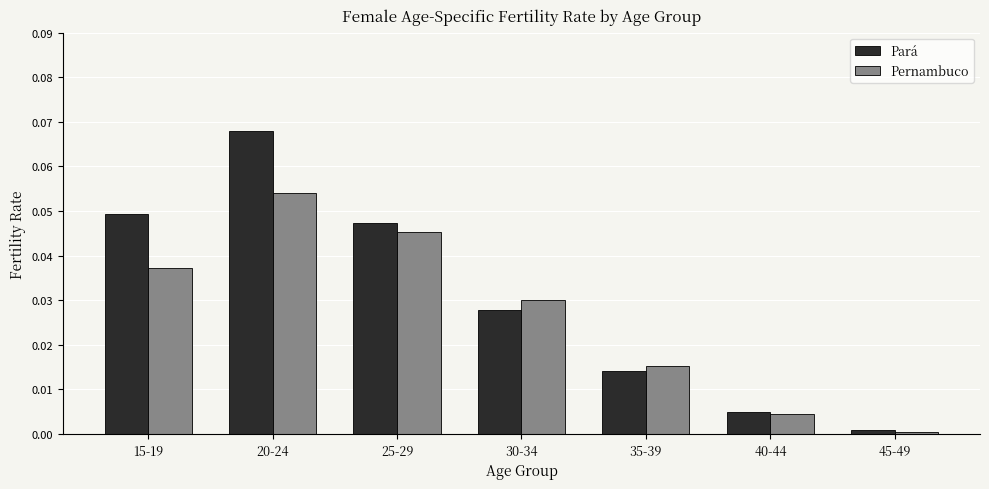

Which category has the highest value across all series?

20-24